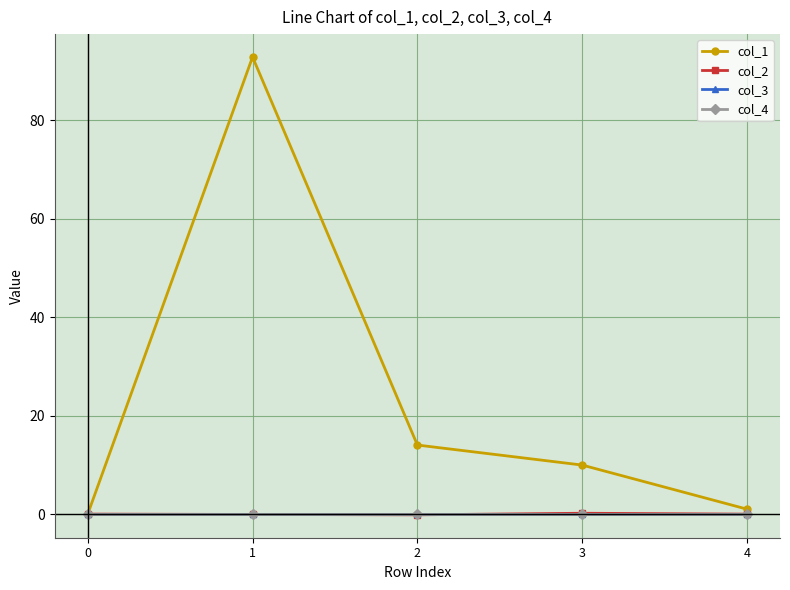

At which category is the sum across all series the highest?

1